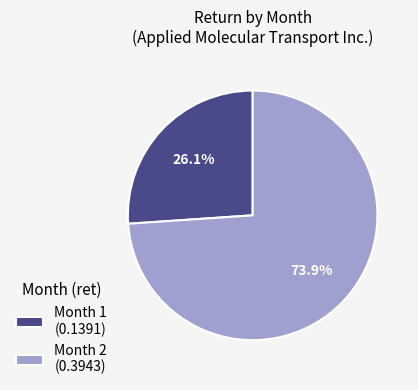

To the nearest percent, what percentage of the pie is Month 2?

74%